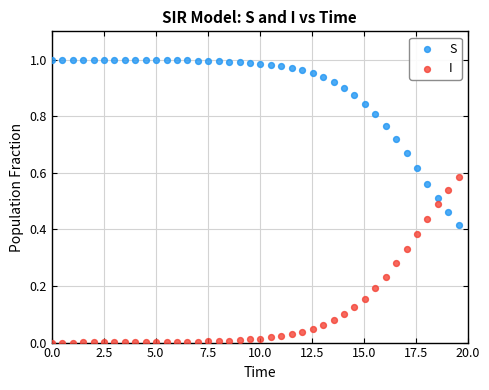

Which series contains the lowest Y value?

I